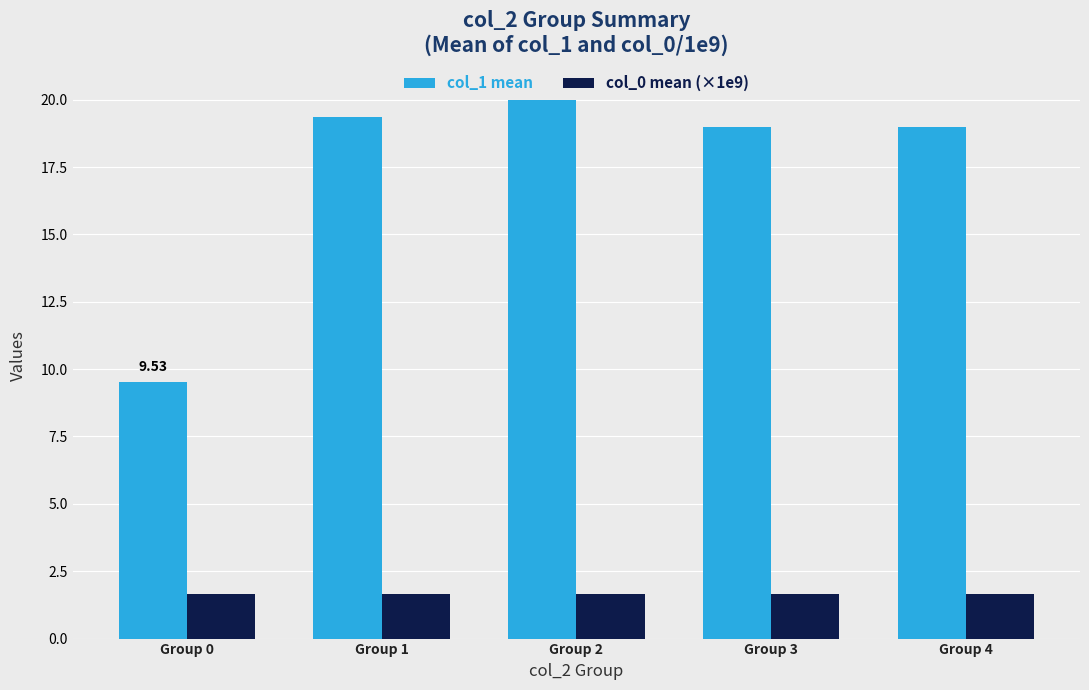

At which label does col_1 mean reach its peak?

Group 2